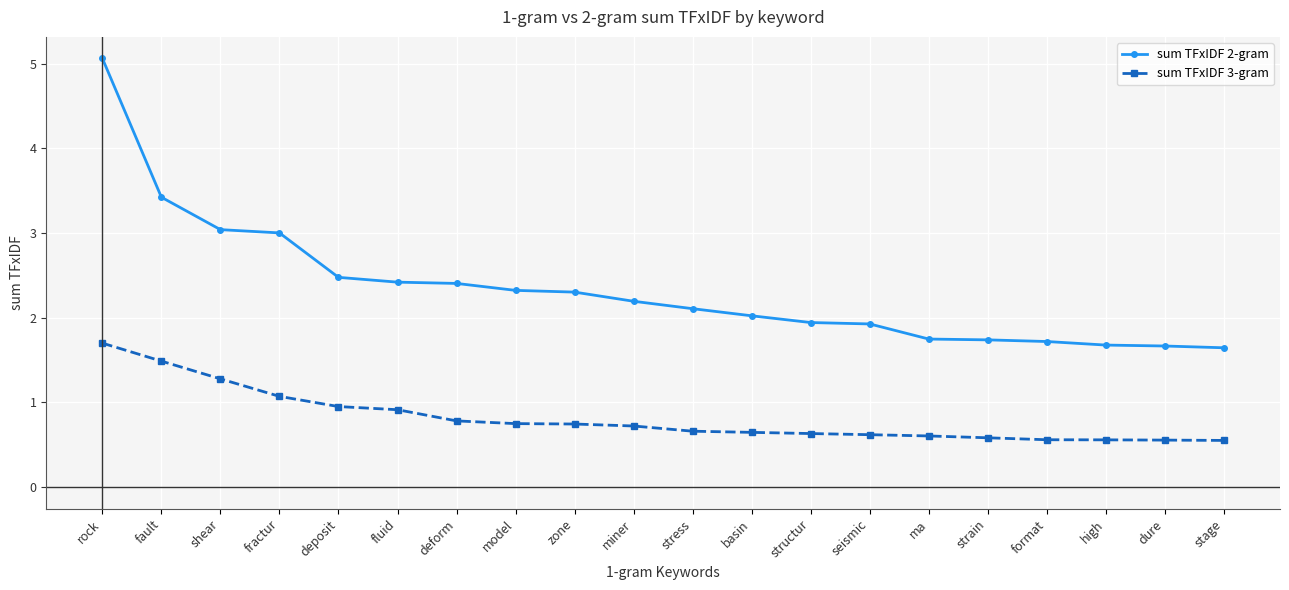

At dure, list the series in order from smallest to largest.

sum TFxIDF 3-gram, sum TFxIDF 2-gram